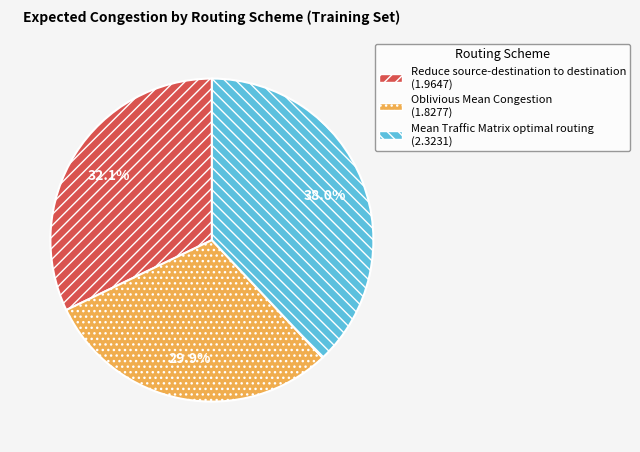

Combined, what portion of the pie is Mean Traffic Matrix optimal routing and Oblivious Mean Congestion?

67.9%